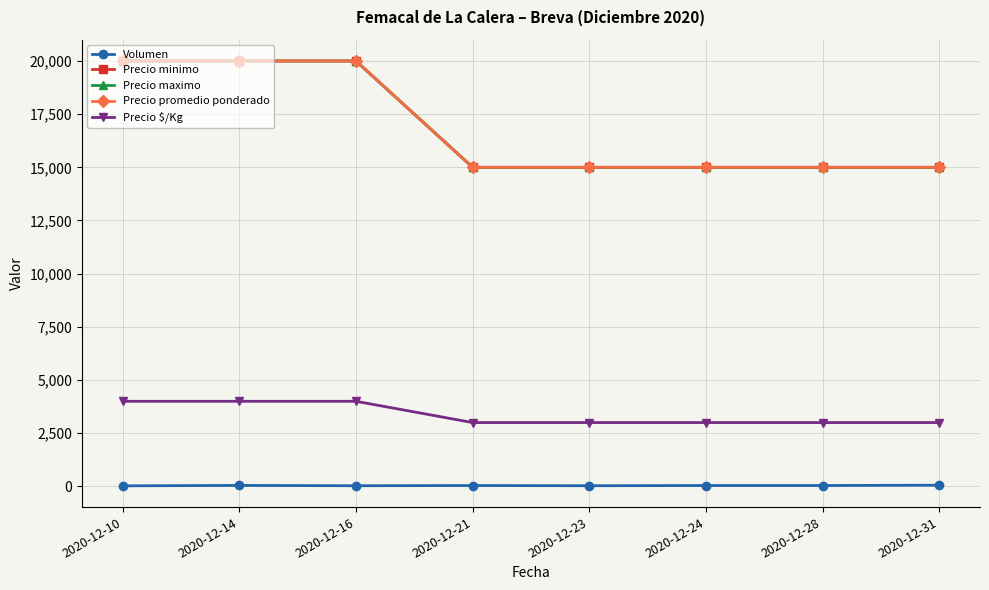

Is it true that Precio $/Kg equals 4775 at 2020-12-23?

False